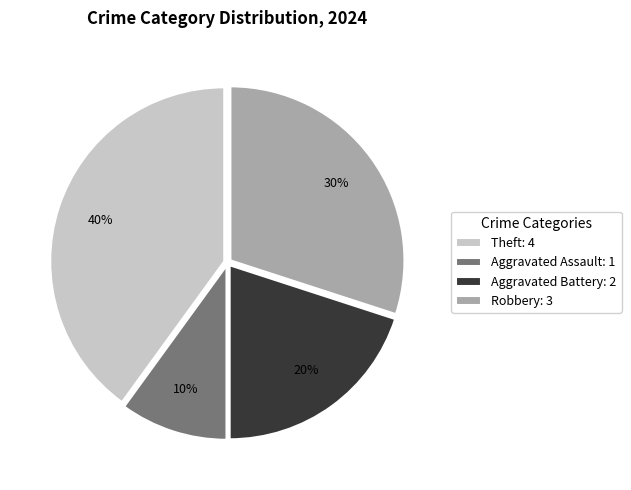

Which has a higher value, Aggravated Battery: 2 or Theft: 4?

Theft: 4